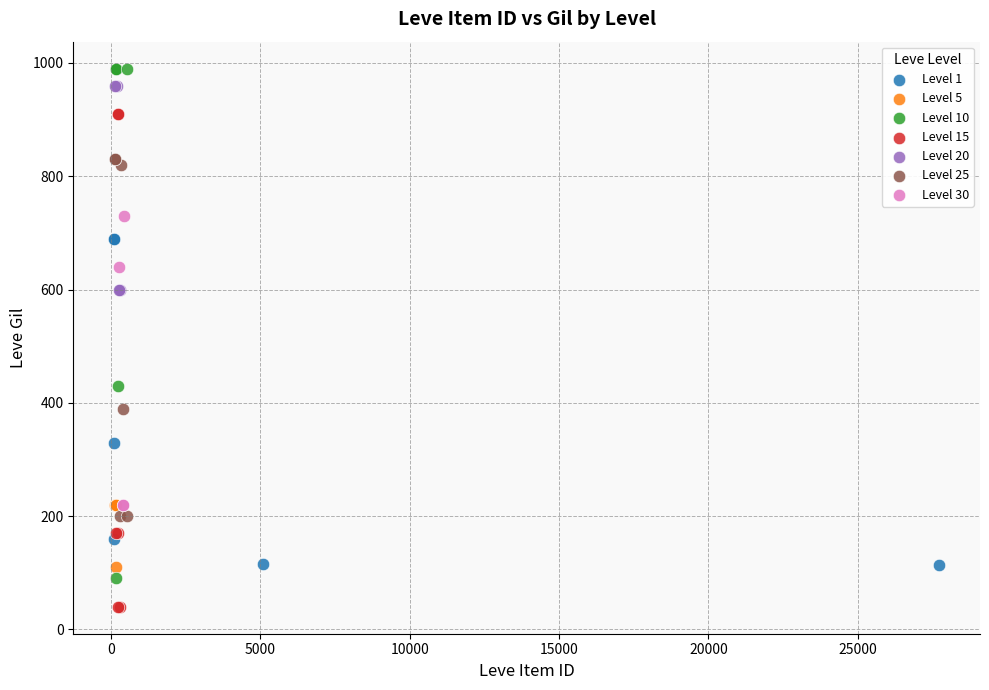

Which series reaches the minimum Y coordinate?

Level 15